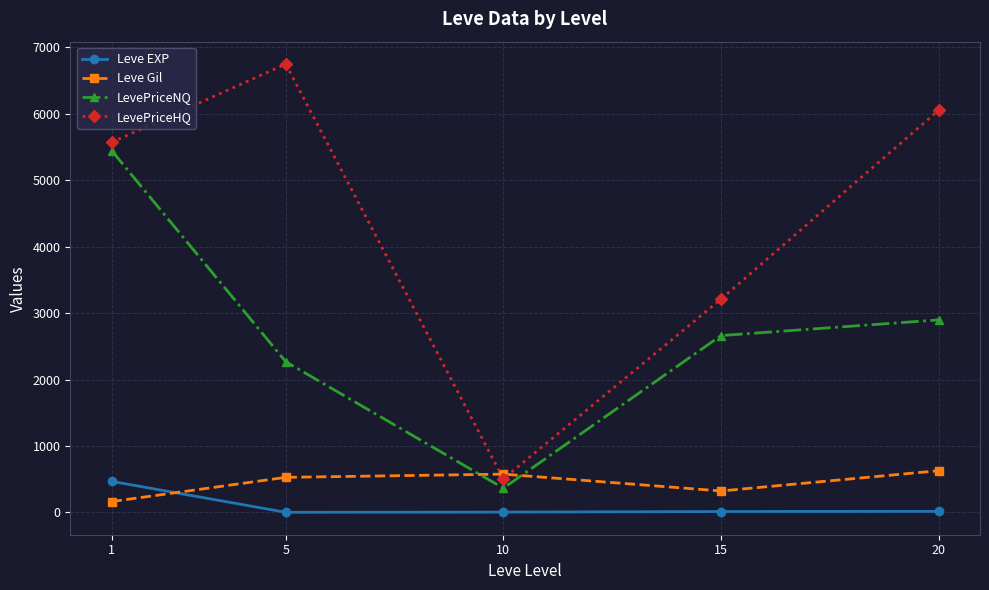

What is the total value across all series at 20?

9593.8